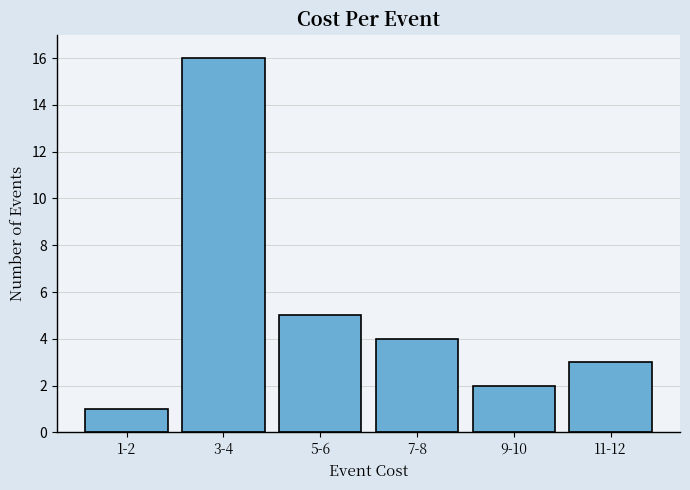

Reading left to right, extract all data points from this chart.

1-2=1	3-4=16	5-6=5	7-8=4	9-10=2	11-12=3